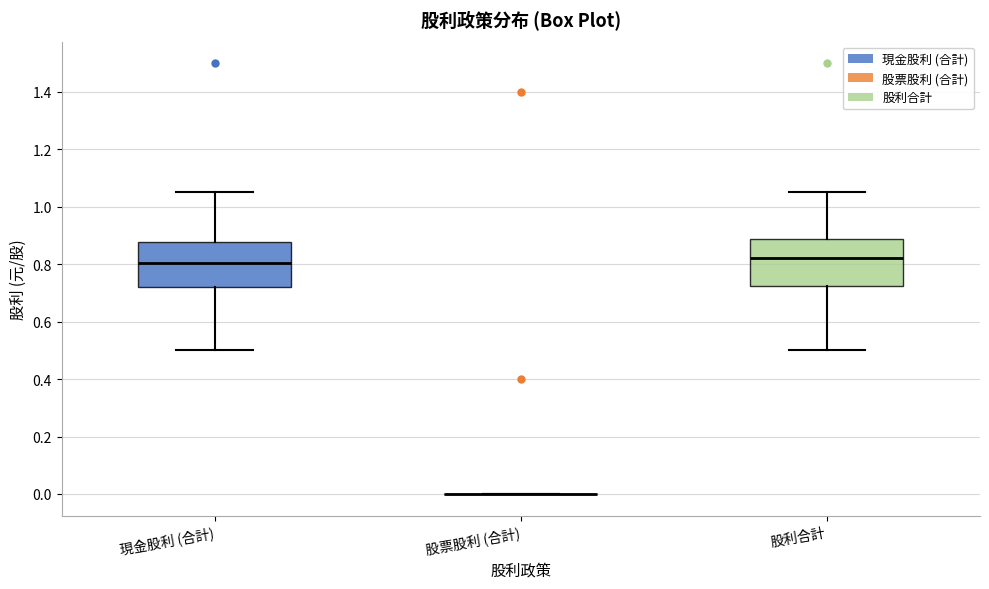

Reading left to right, transcribe this box plot: for each box, give where its median line is, the range the box spans, and where its two whiskers end, as read against the y-axis. The values are not printed on the chart, so give them approximately, as read against the axis.

現金股利 (合計): median 0.80, box 0.72 to 0.88, whiskers 0.50 to 1.06
股票股利 (合計): box collapsed to a line at 0.00, whiskers 0.00 to 0.00
股利合計: median 0.82, box 0.72 to 0.88, whiskers 0.50 to 1.06